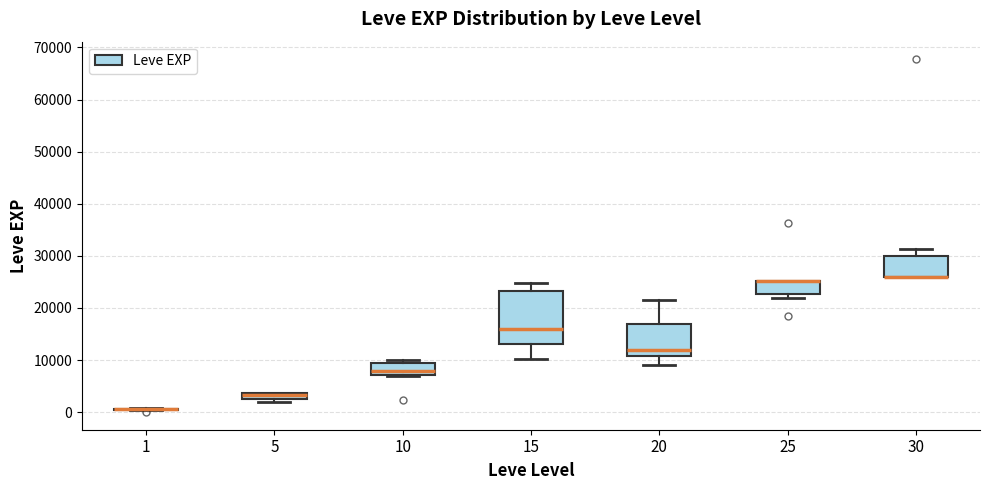

Comparing the boxes themselves (not the whiskers), which one is the tallest?

15